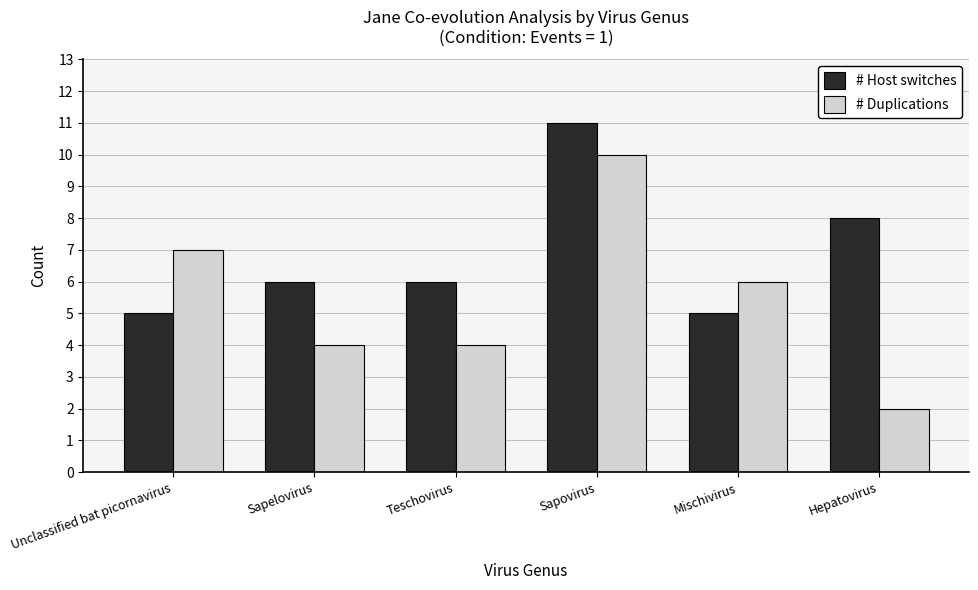

Which series has the widest spread of values?

# Duplications